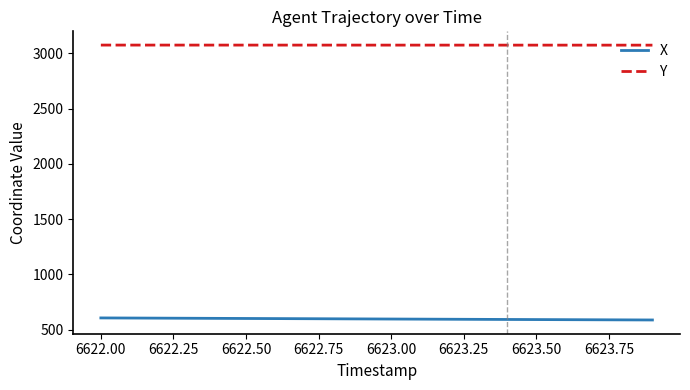

List the series in order of their peak value, lowest first.

X, Y